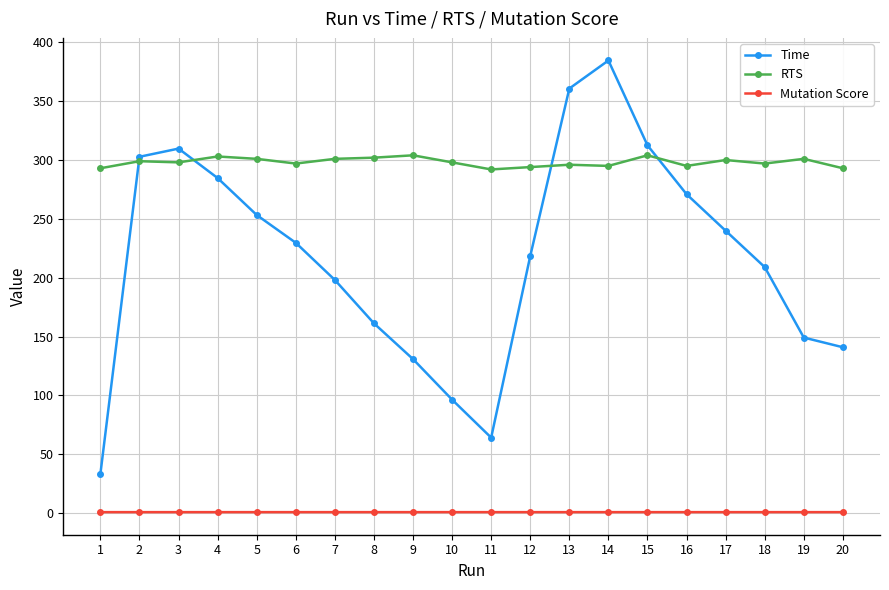

How many times do RTS and Time cross each other?

4